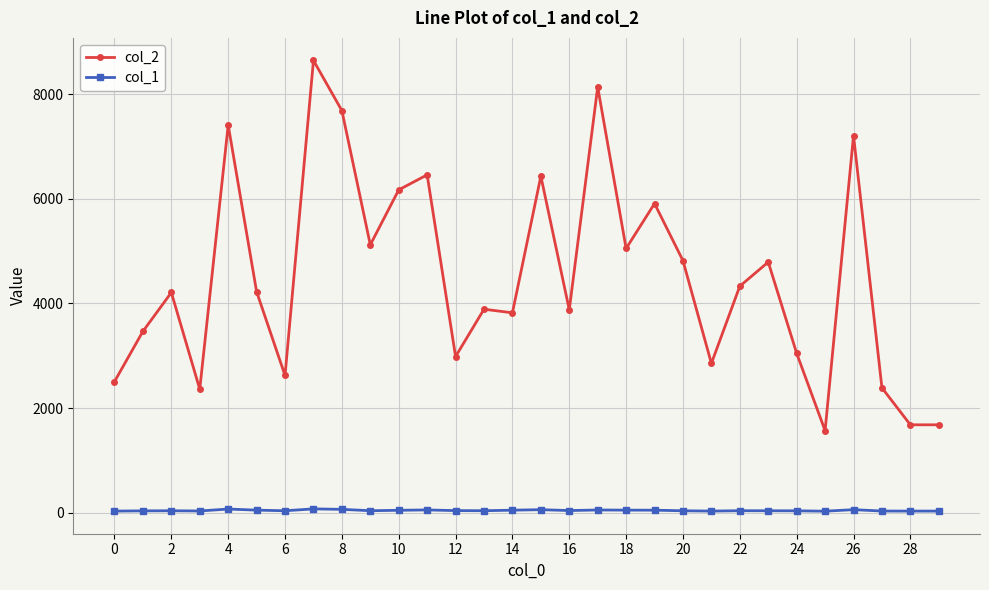

What is the difference between the maximum and minimum values in the col_1 series?

44